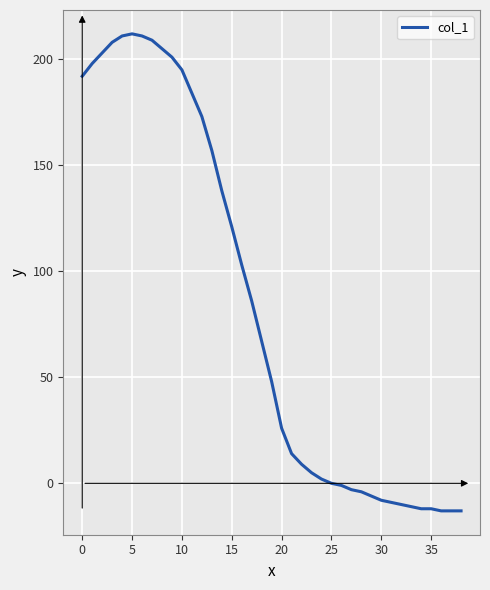

What is the maximum value shown in the chart?

212